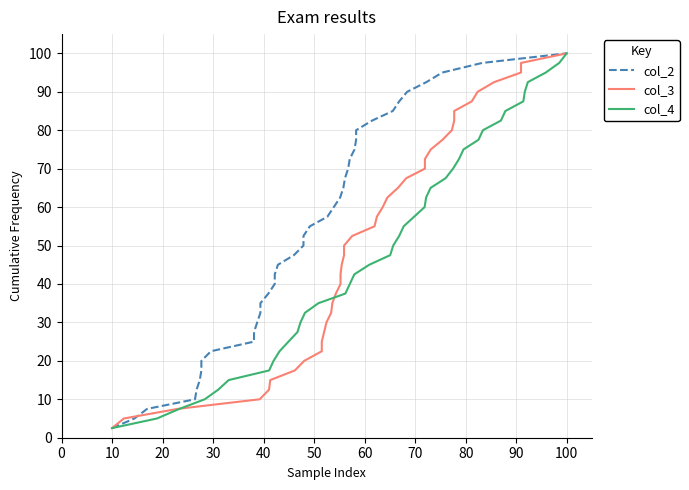

True or false: col_2 and col_4 cross at least once.

False